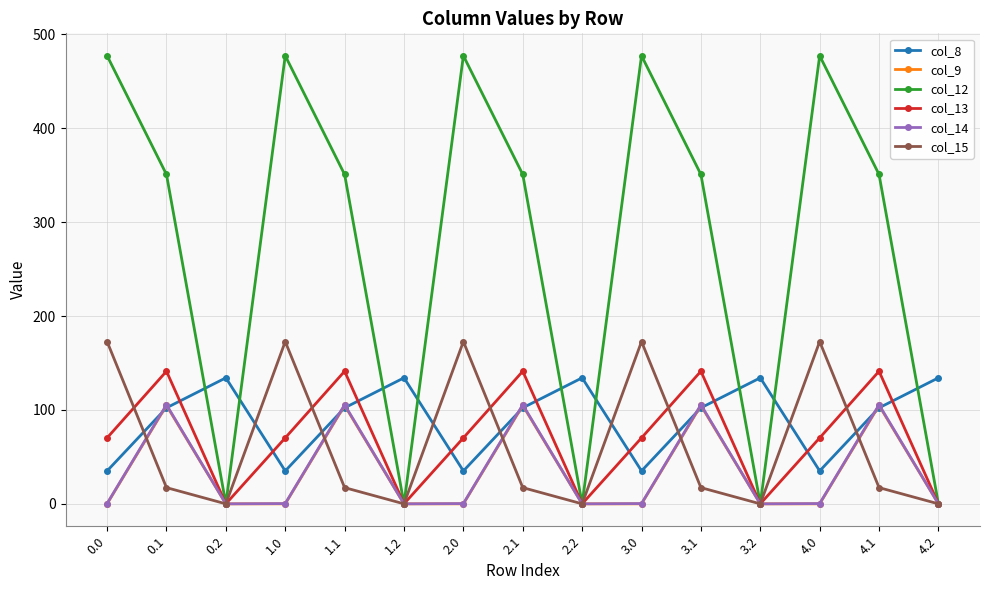

Is the value of col_12 at 4.1 greater than the value of col_8 at 1.2?

Yes